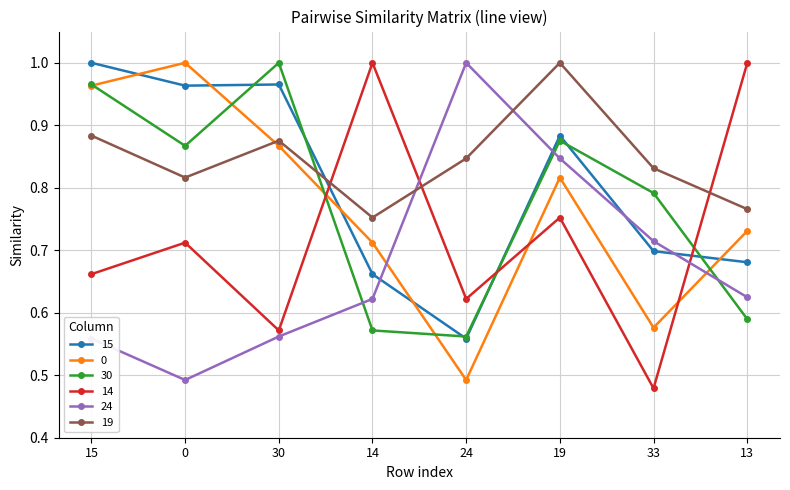

What is the sum of the 19 values at 15 and 19?

1.9